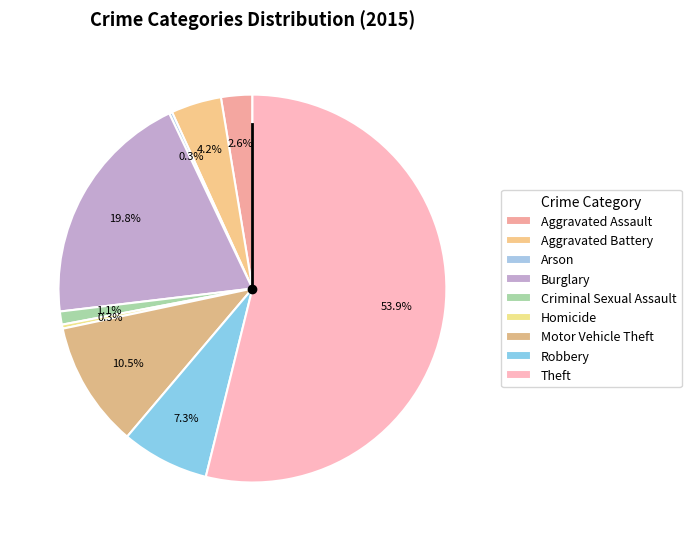

Combined, what portion of the pie is Homicide and Burglary?

20.2%